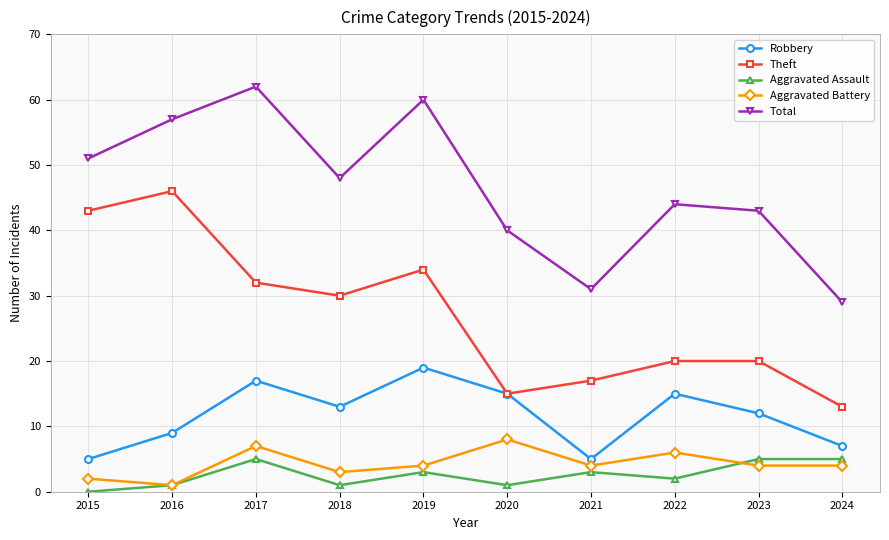

What is the total value across all series at 2016?

114